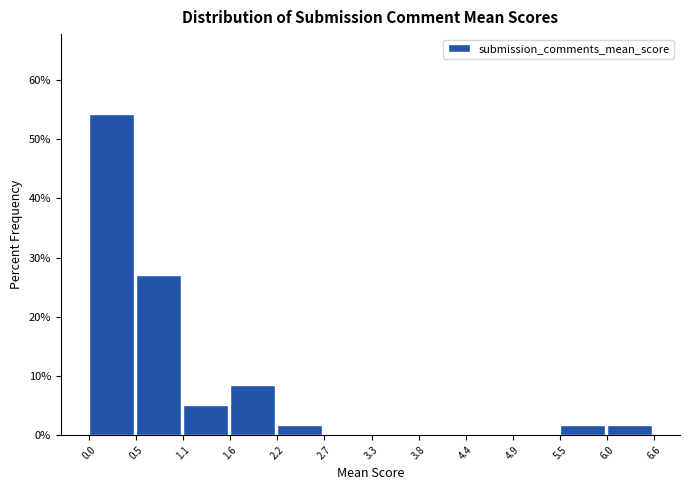

Reading left to right, transcribe this chart: for each bar, give the range it covers on the x-axis and its height. The values are not printed on the chart, so give them approximately, as read against the axis.

0.0 to 0.5: 54
0.5 to 1.1: 27
1.1 to 1.6: 5
1.6 to 2.2: 8
2.2 to 2.7: 2
2.7 to 3.3: 0
3.3 to 3.8: 0
3.8 to 4.4: 0
4.4 to 4.9: 0
4.9 to 5.5: 0
5.5 to 6.0: 2
6.0 to 6.6: 2